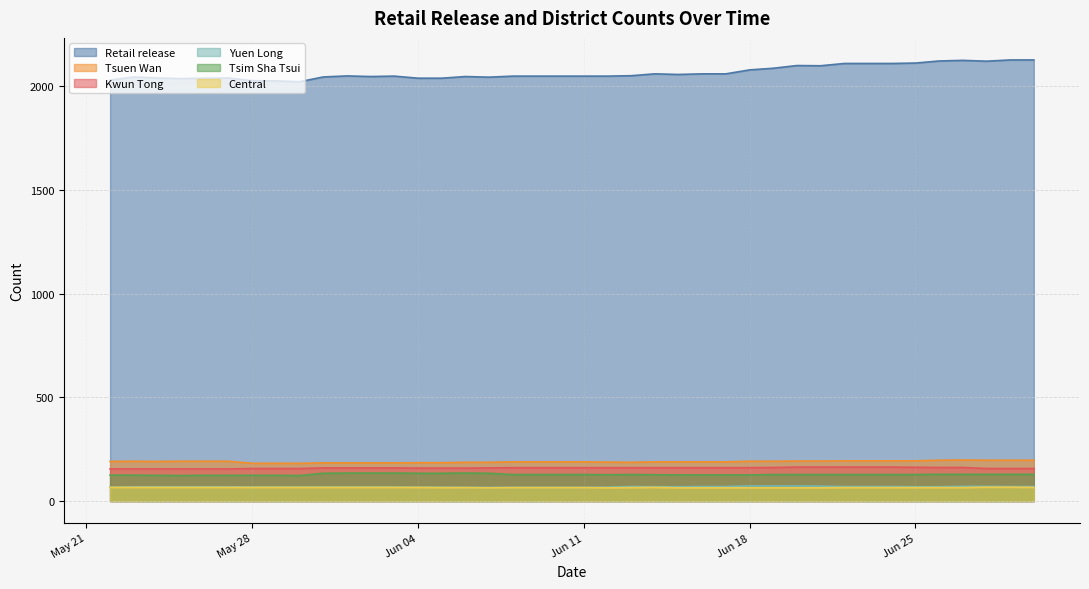

What is the smallest value displayed?

64